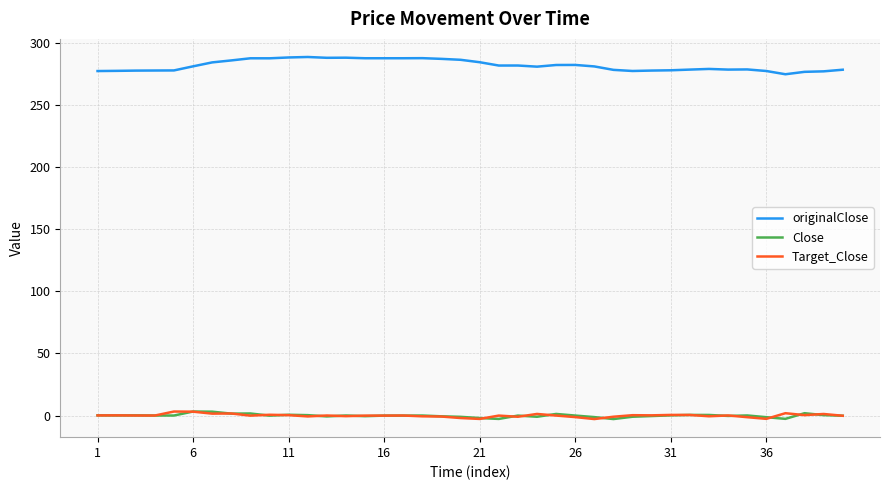

Which series has the largest total across all categories?

originalClose